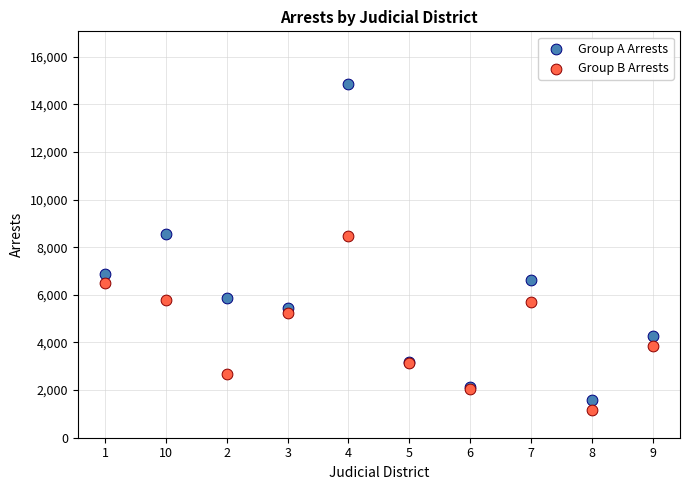

Which series has the widest spread of Y values?

Group A Arrests